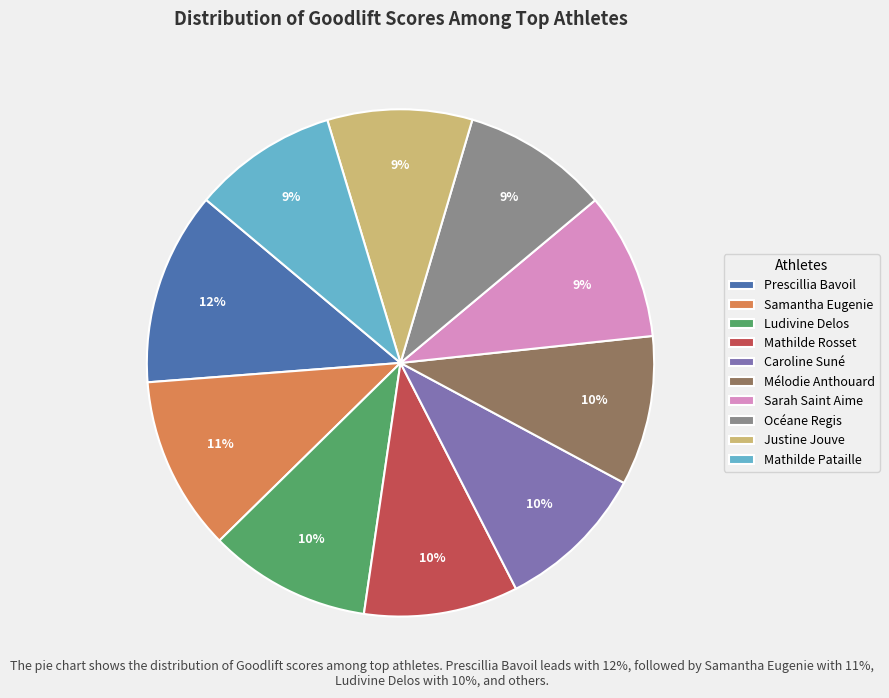

How many slices are in this pie chart?

10